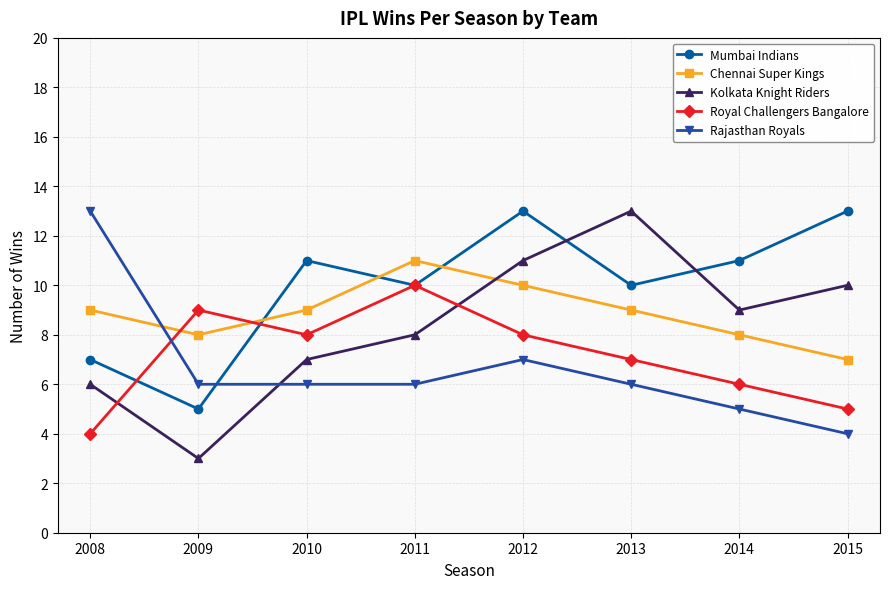

What is the value of the Royal Challengers Bangalore point at the 2nd from the left?

9